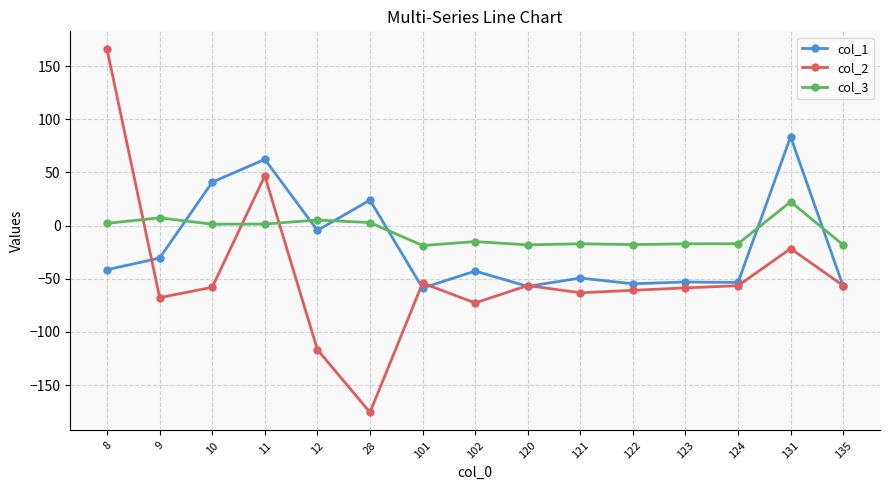

What is the difference between the maximum and minimum values in the col_3 series?

41.1